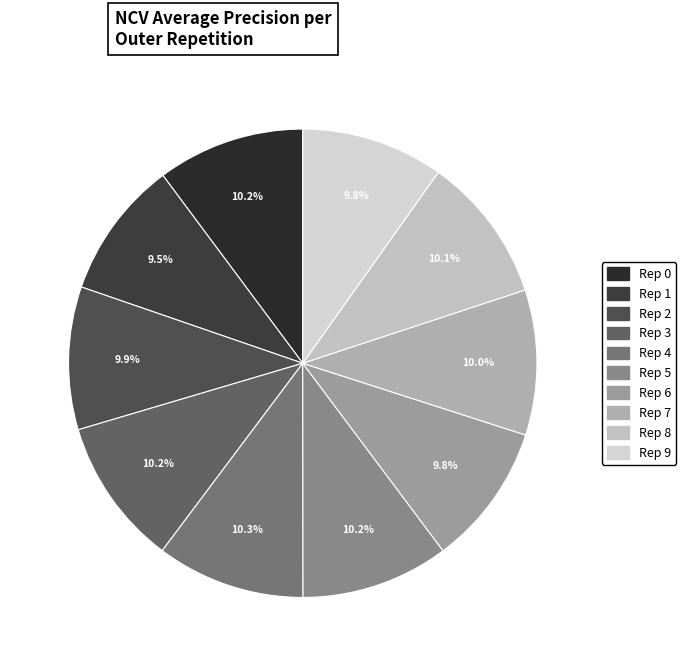

What is the largest slice in the pie chart?

outer-repetition4